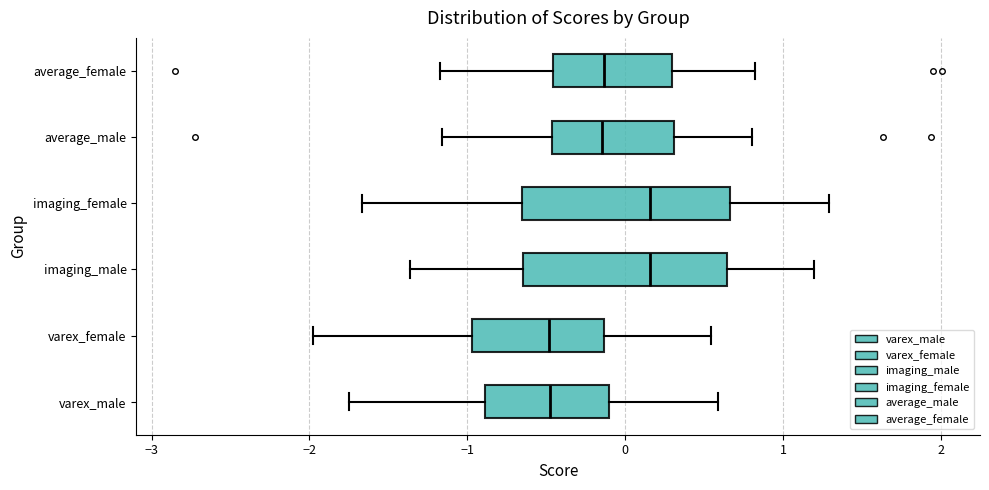

Where does the right whisker of the box for average_male end on the x-axis? The values are not printed on the chart, so give them approximately, as read against the axis.

0.8